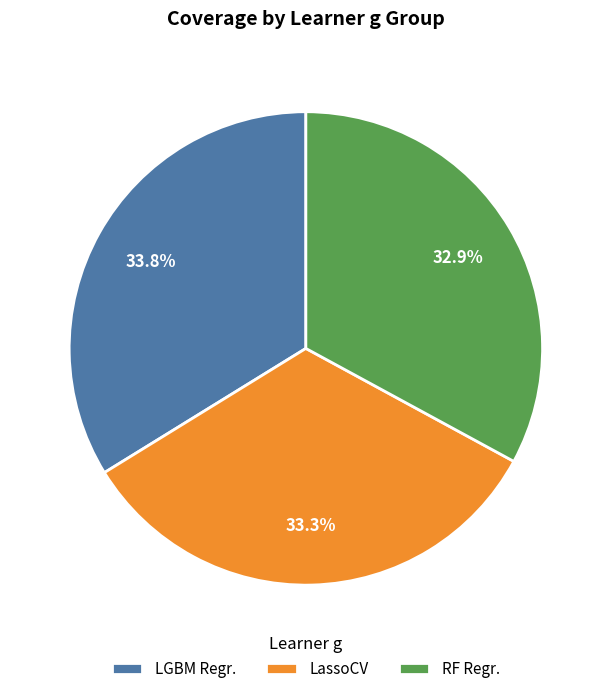

What percentage is NOT represented by LassoCV?

66.7%